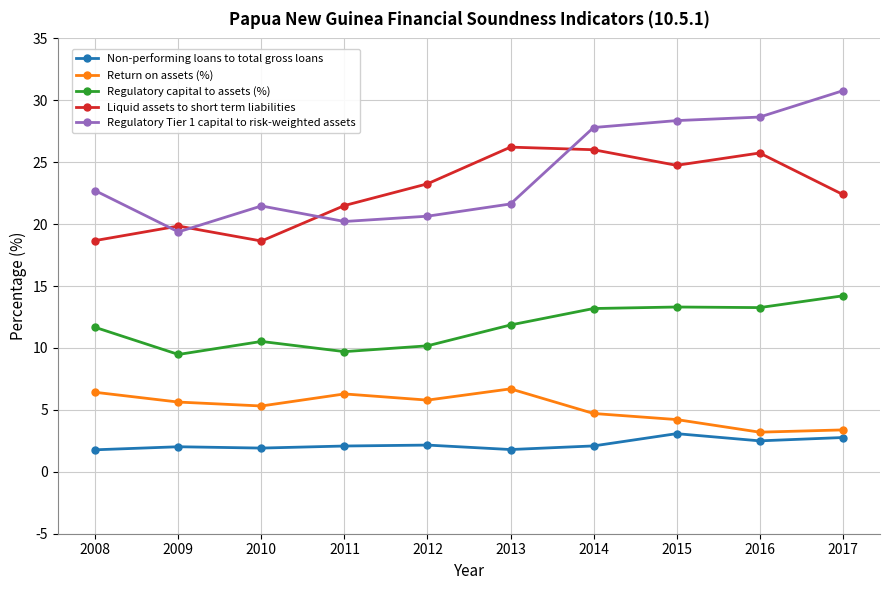

Where is the first local maximum for Regulatory capital to assets (%)?

2010